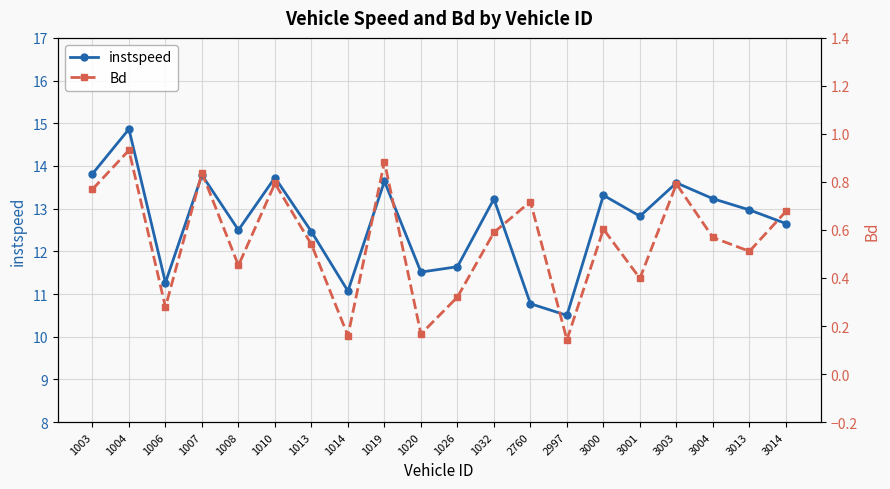

Which category has the highest value across all series?

1004